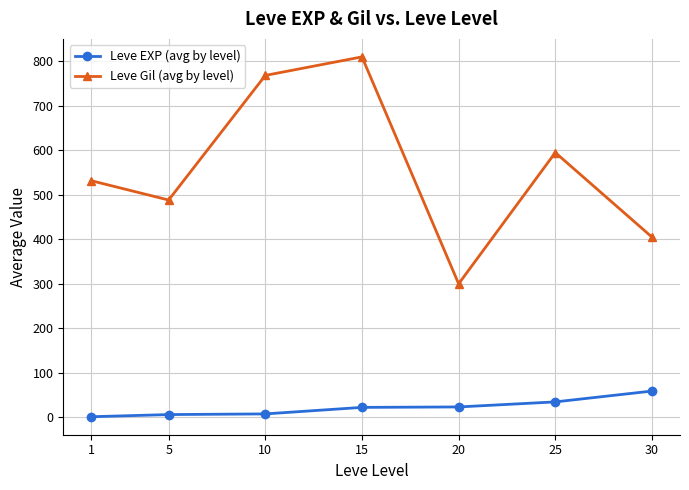

Count the number of categories in the chart.

7